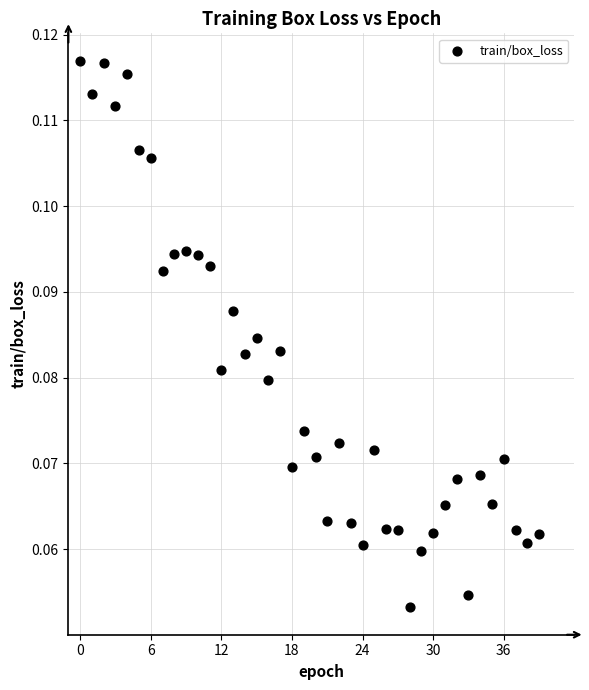

How many points are shown in the scatter plot?

40